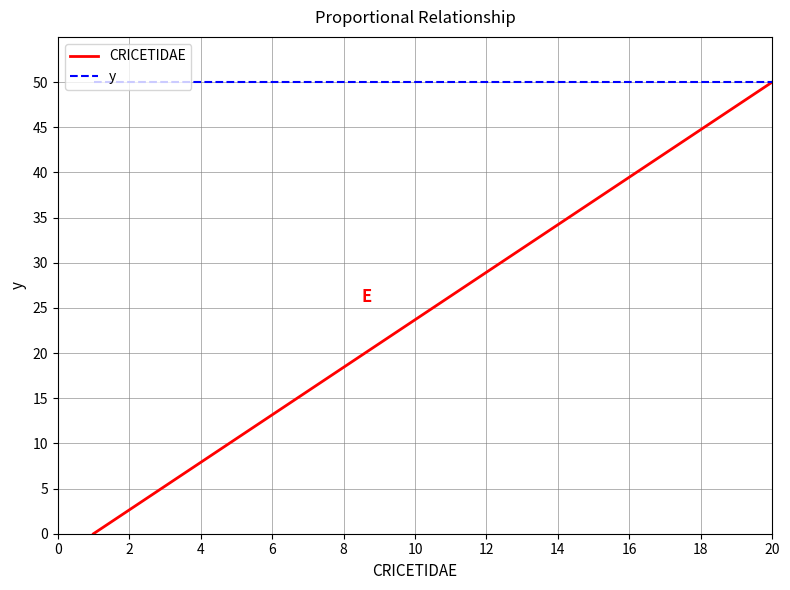

Which series has the largest total across all categories?

y